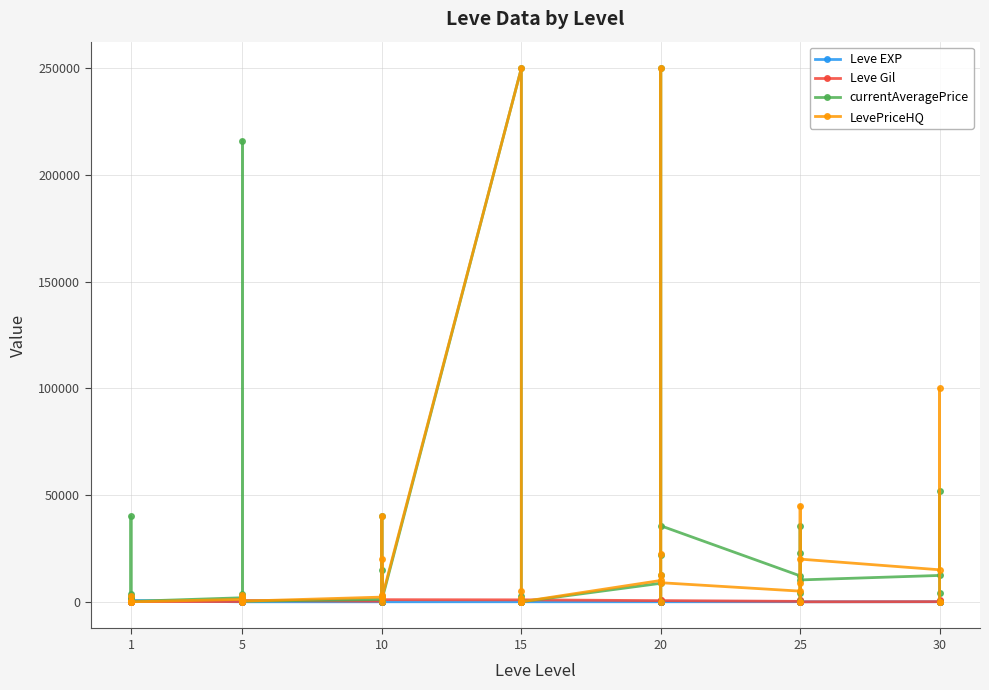

At 15, list the series in order from smallest to largest.

Leve EXP, Leve Gil, currentAveragePrice, LevePriceHQ